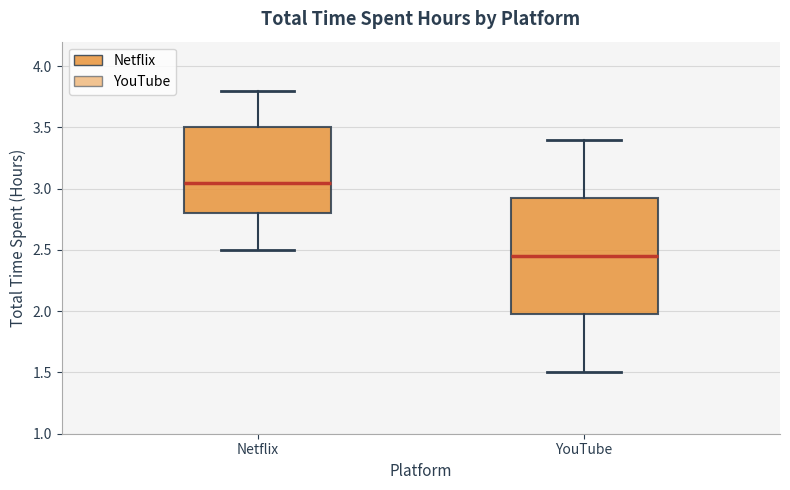

Reading left to right, read every box against the y-axis: the position of its median line, the range the box covers, and the ends of its whiskers. The values are not printed on the chart, so give them approximately, as read against the axis.

Netflix: median 3.05, box 2.80 to 3.50, whiskers 2.50 to 3.80
YouTube: median 2.45, box 2.00 to 2.95, whiskers 1.50 to 3.40